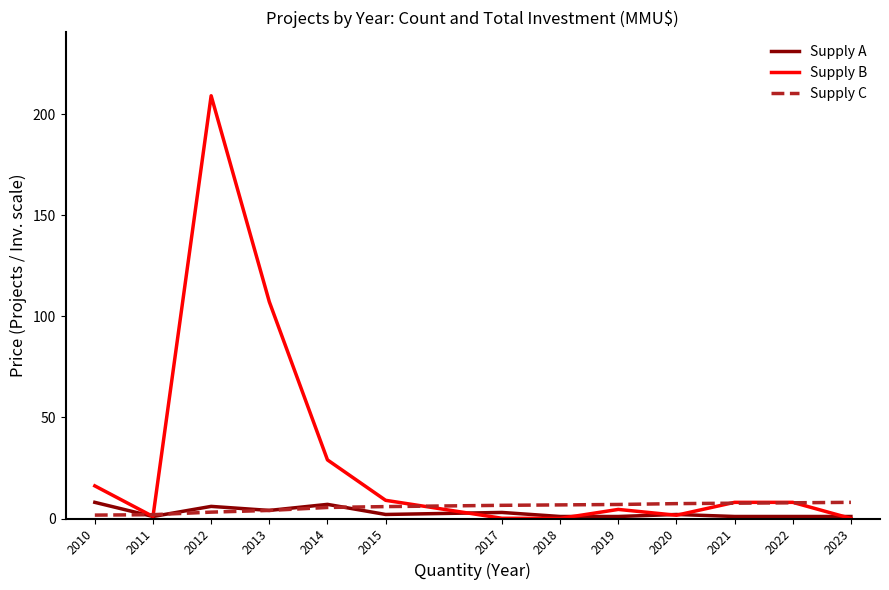

True or false: Supply B and Supply A cross at least once.

True